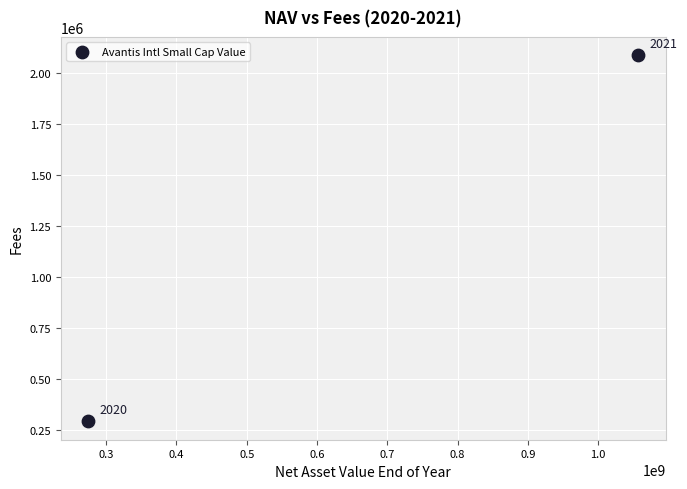

What Y value in the scatter plot is closest to 1190368?

292899